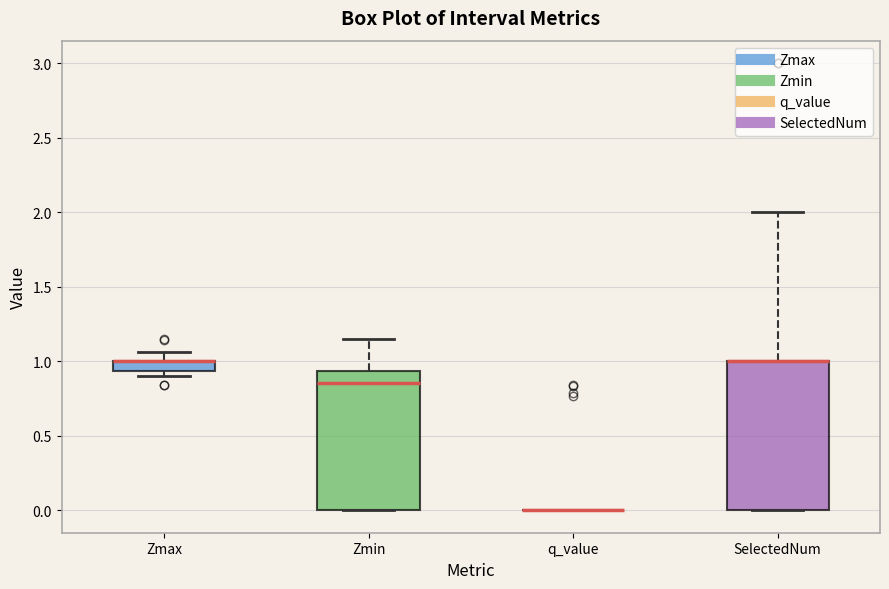

Where is the upper edge of the box for Zmax on the y-axis? The values are not printed on the chart, so give them approximately, as read against the axis.

1.00